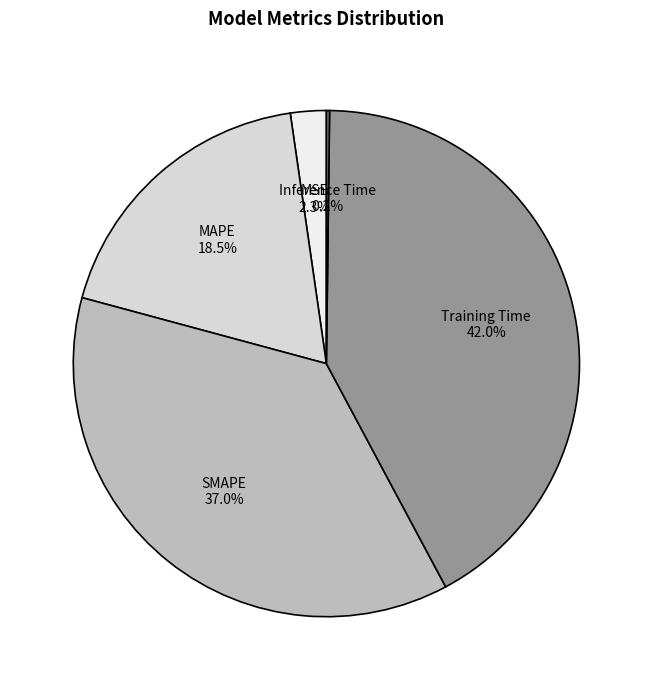

What is the largest slice in the pie chart?

Training Time